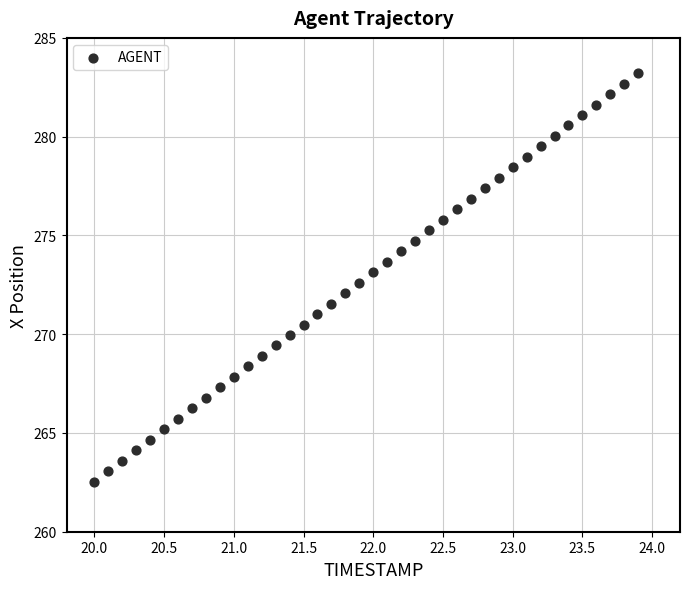

What is the range of X values (max minus min)?

3.9